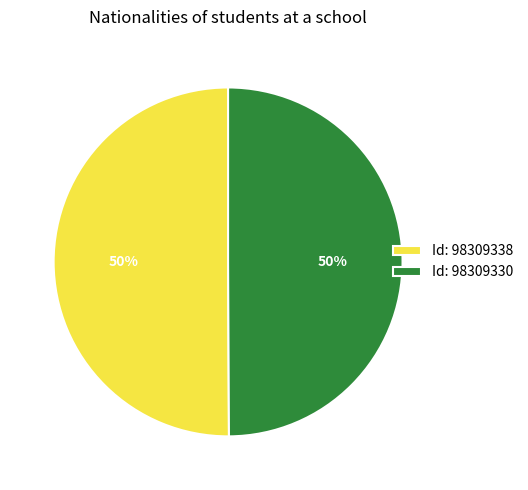

To the nearest percent, what percentage of the pie is Id: 98309330?

50%